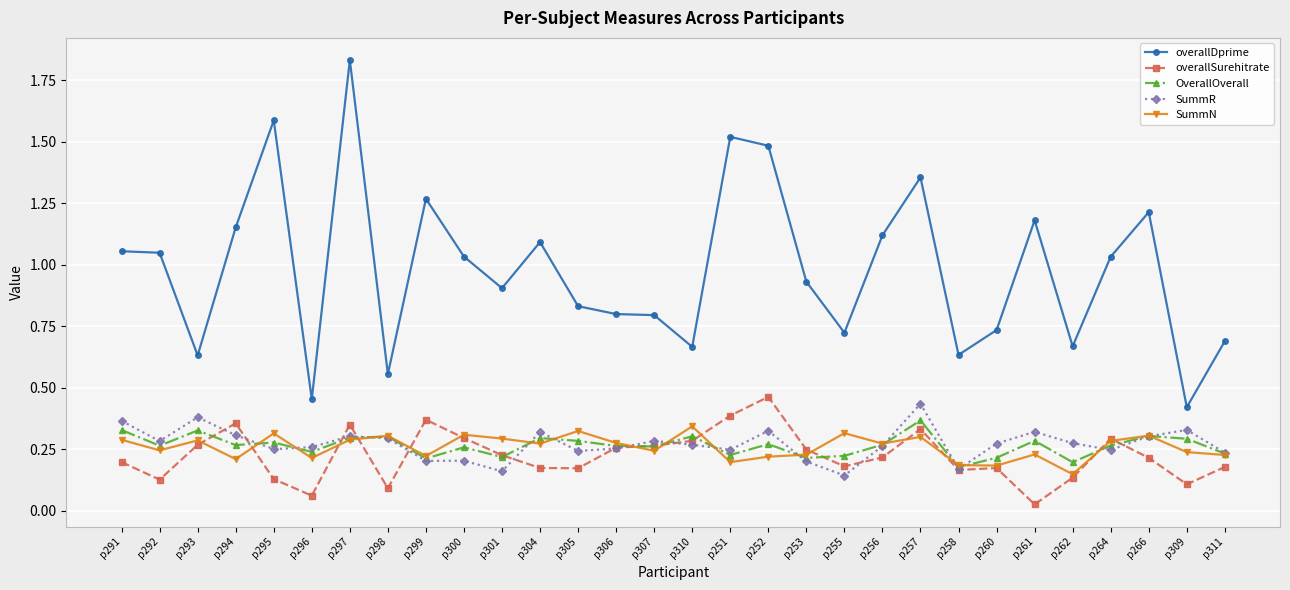

Between p301 and p251, which series saw the biggest shift?

overallDprime